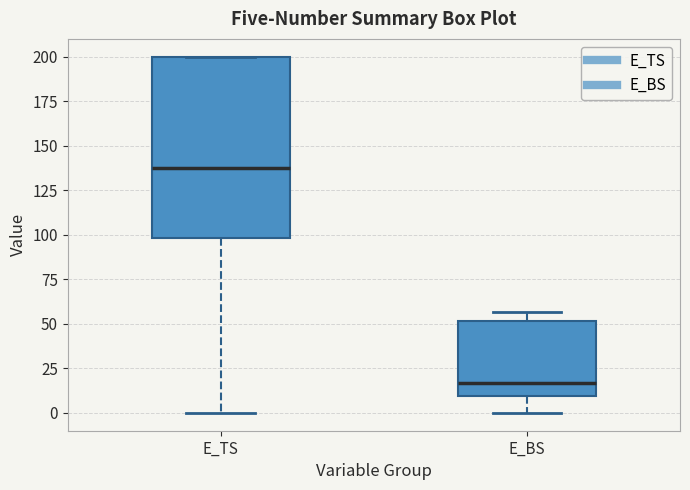

Which box's median line is the highest?

E_TS